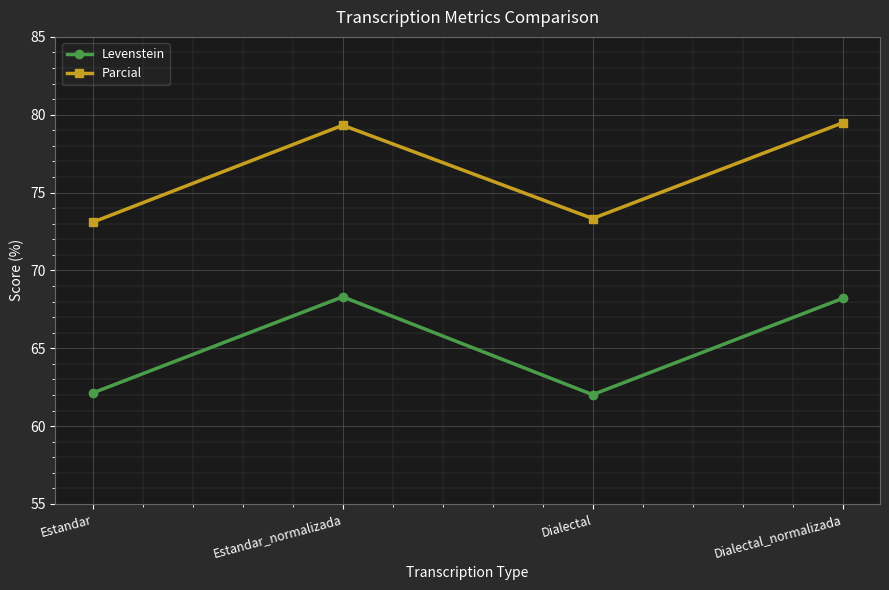

Which series changed the most between Estandar_normalizada and Dialectal?

Levenstein